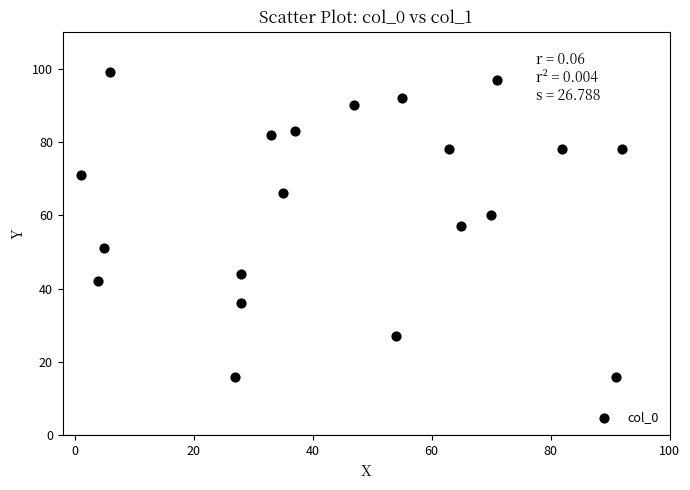

What is the range of X values (max minus min)?

91